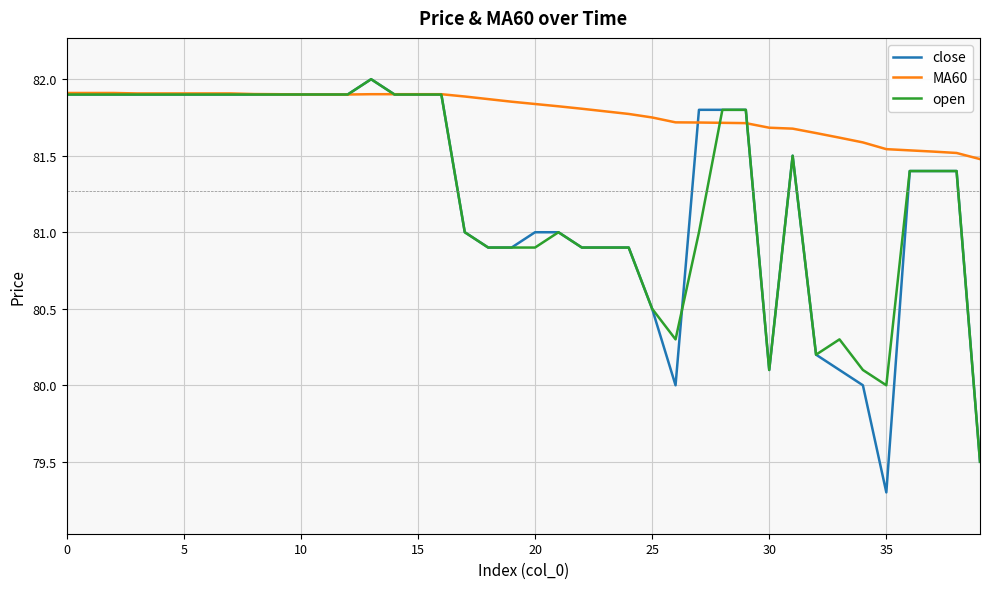

Which series has the largest range (max minus min)?

close